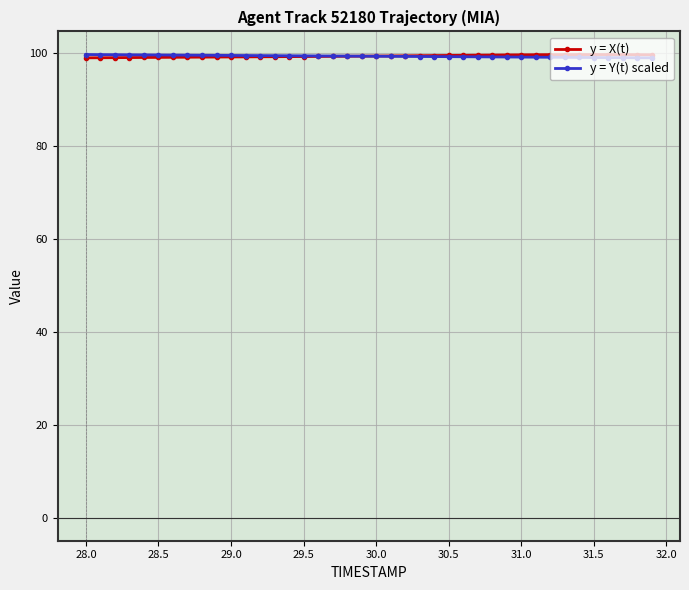

What is the minimum value shown in the chart?

98.9